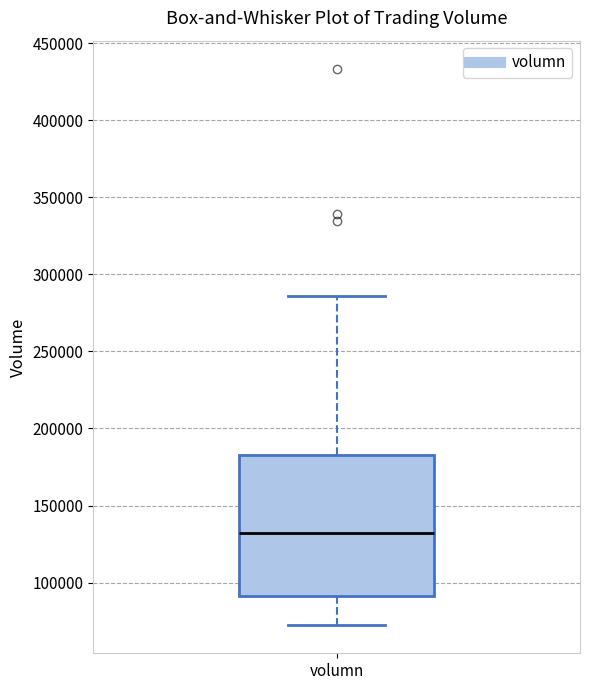

Read this box plot against the y-axis: the position of the median line, the range covered by the box, and the ends of both whiskers. The values are not printed on the chart, so give them approximately, as read against the axis.

median 130000, box 90000 to 185000, whiskers 70000 to 285000